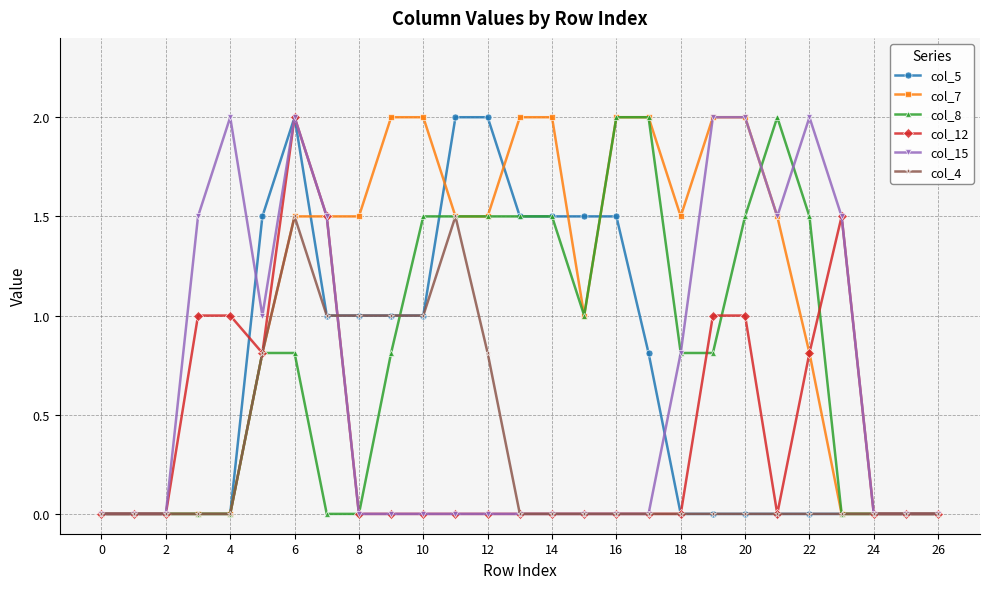

What is the maximum value shown in the chart?

2.0